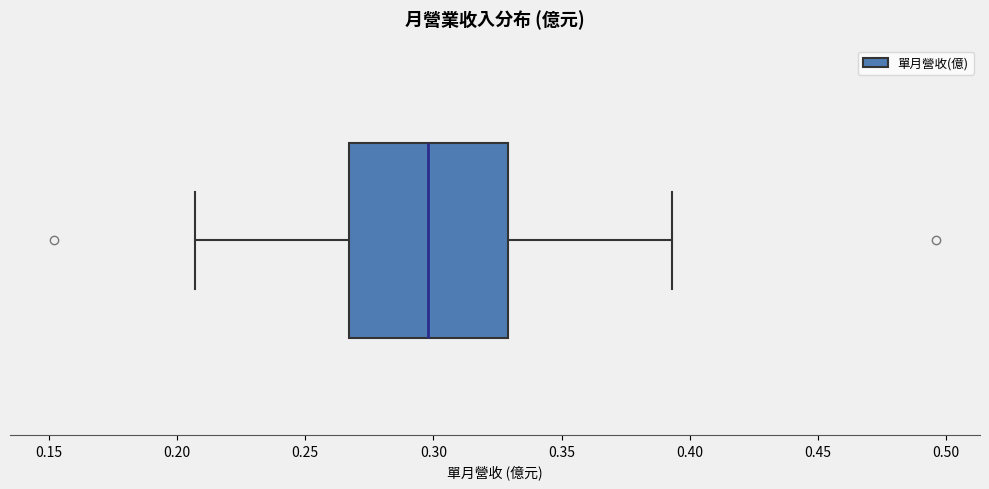

Transcribe this box plot: give where the median line is, the range the box spans, and where the two whiskers end, as read against the x-axis. The values are not printed on the chart, so give them approximately, as read against the axis.

median 0.300, box 0.265 to 0.330, whiskers 0.205 to 0.395